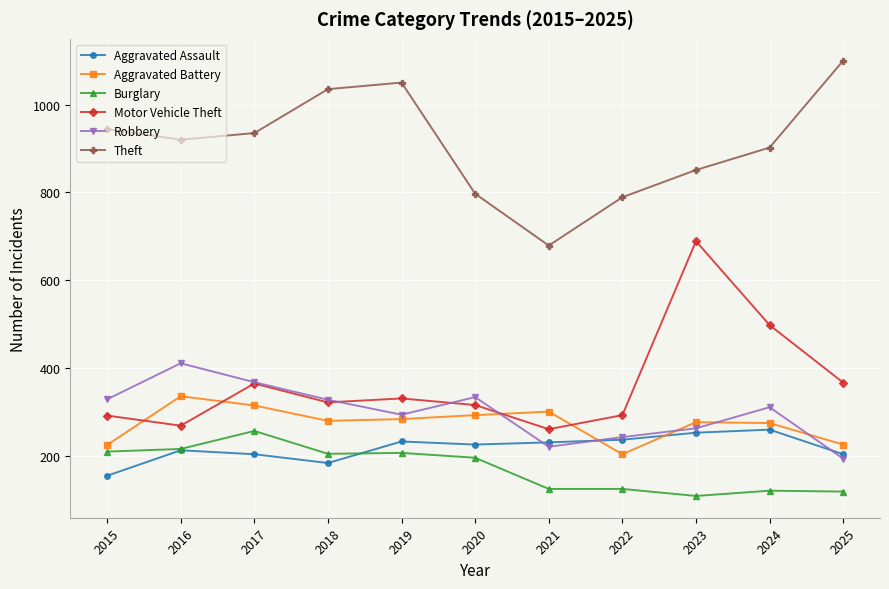

True or false: Motor Vehicle Theft and Theft cross at least once.

False